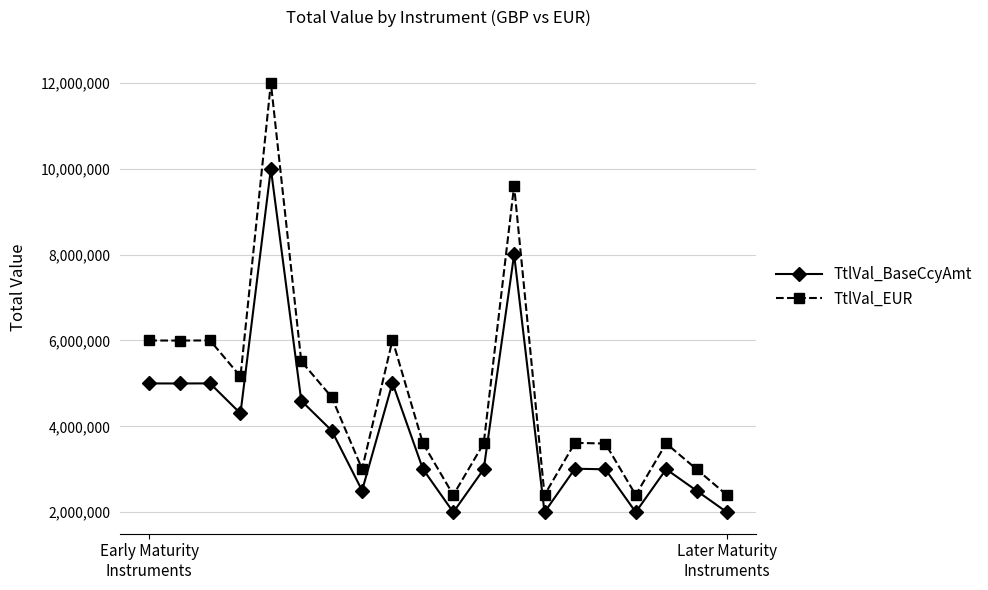

Which series has the largest range (max minus min)?

TtlVal_EUR